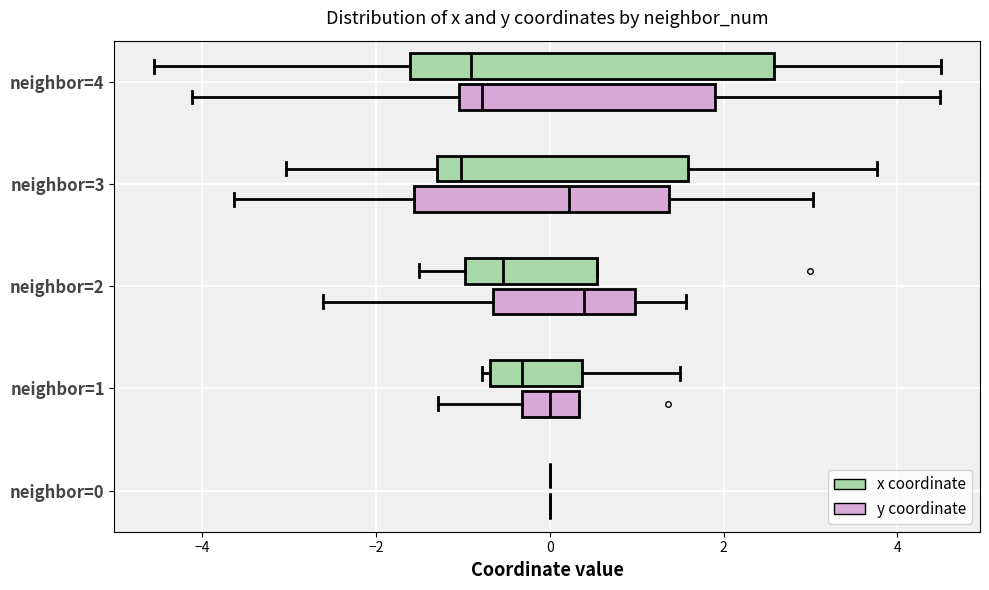

Which box is the widest, from its left edge to its right edge?

neighbor=4 (x coordinate)